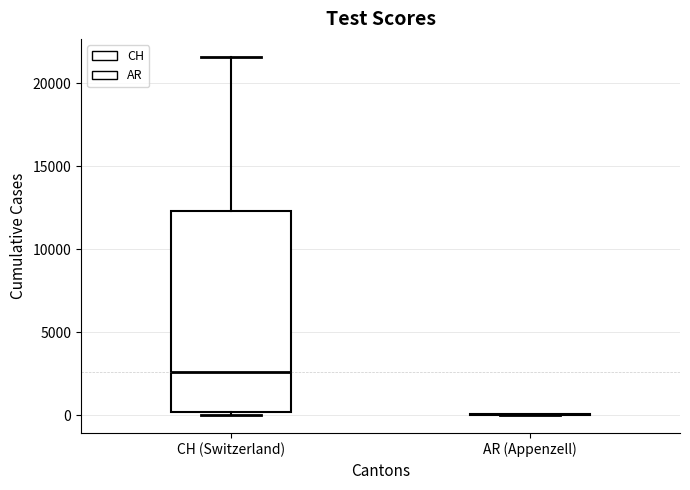

Reading left to right, read every box against the y-axis: the position of its median line, the range the box covers, and the ends of its whiskers. The values are not printed on the chart, so give them approximately, as read against the axis.

CH (Switzerland): median 2500, box 0 to 12500, whiskers 0 (just below the box's lower edge) to 21500
AR (Appenzell): box collapsed to a line at 0, whiskers 0 to 0